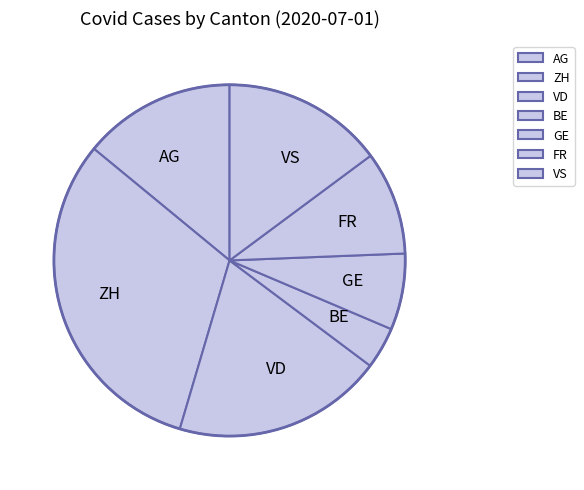

Which has a higher value, ZH or VS?

ZH